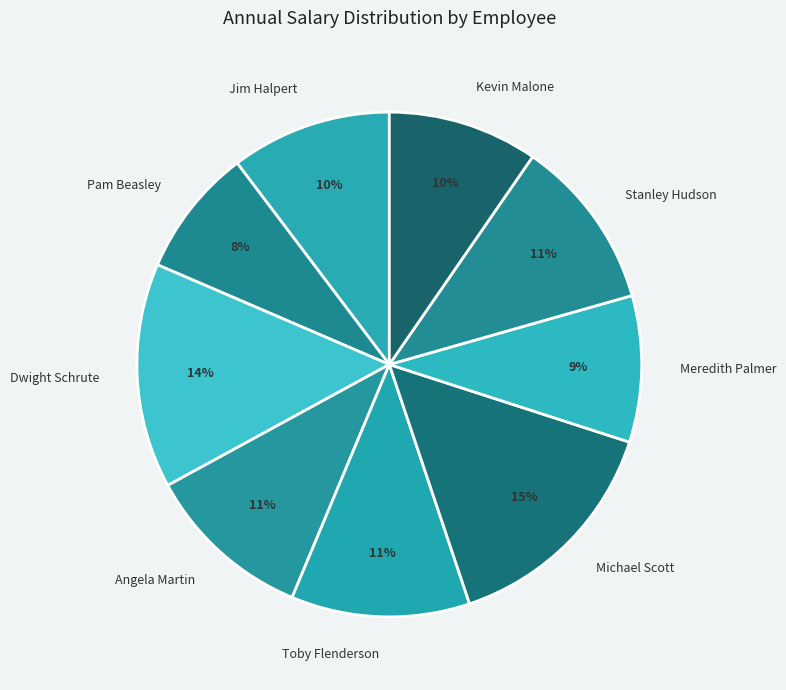

Count the number of slices in the pie.

9